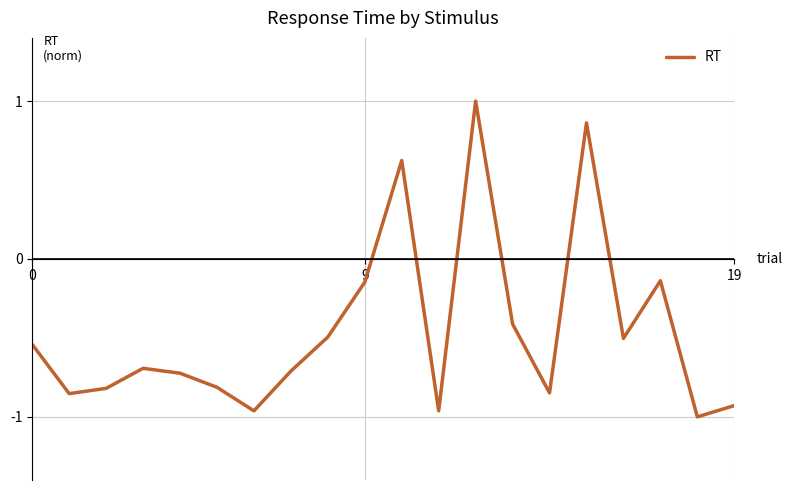

What is the greatest value displayed?

1.0